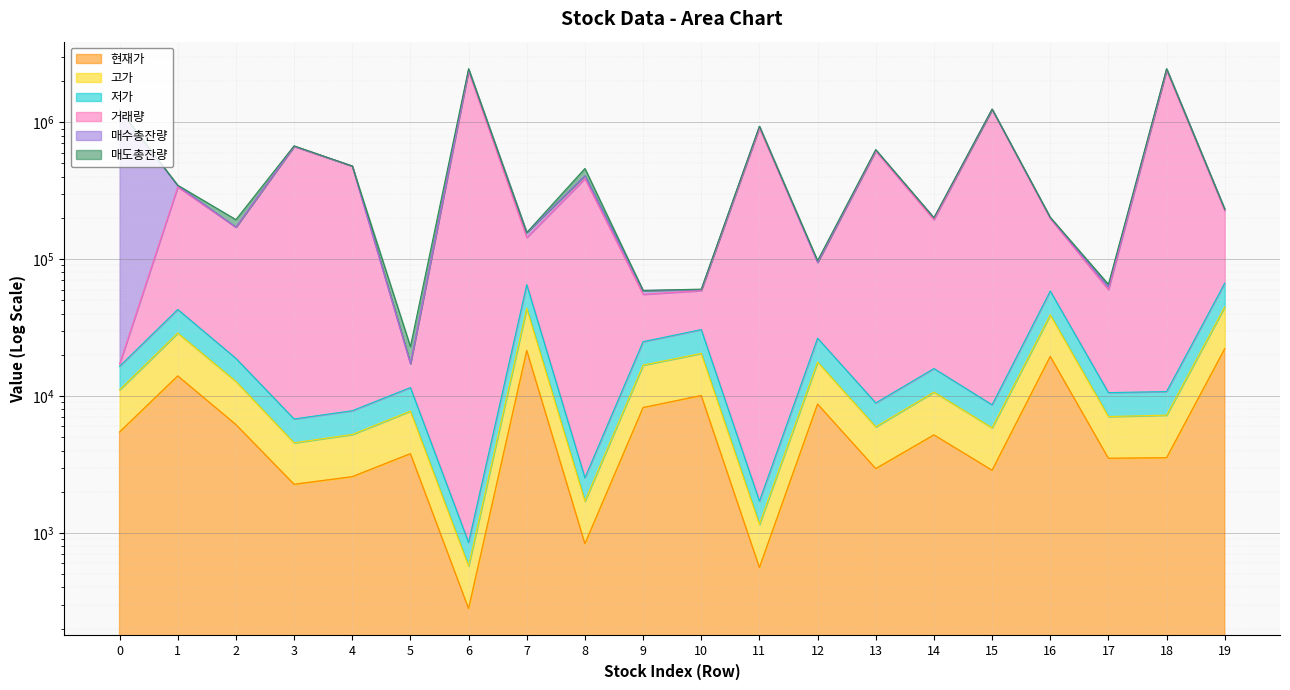

What is the difference between the second highest and minimum values in the 현재가 series?

21269